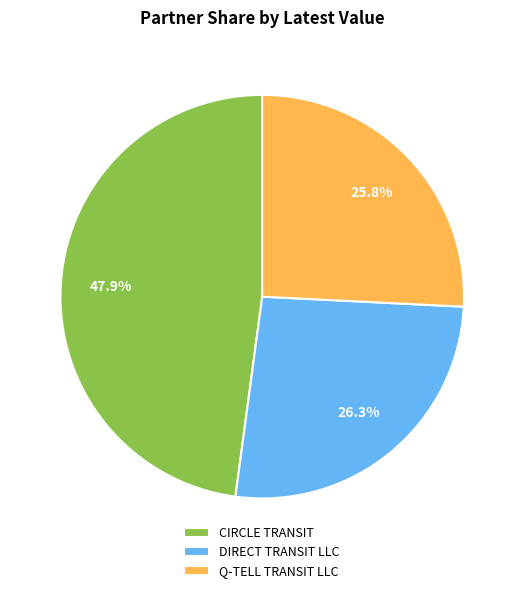

What percentage do Q-TELL TRANSIT LLC and CIRCLE TRANSIT together represent?

73.7%